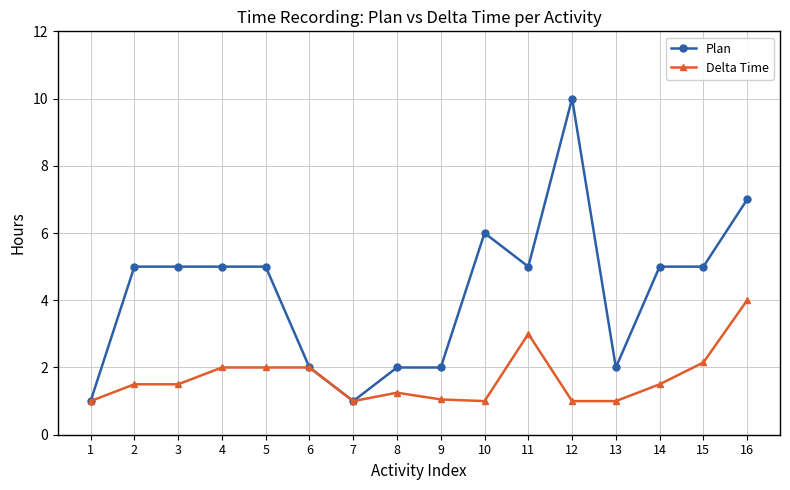

Which category has the highest value in the Delta Time series?

16